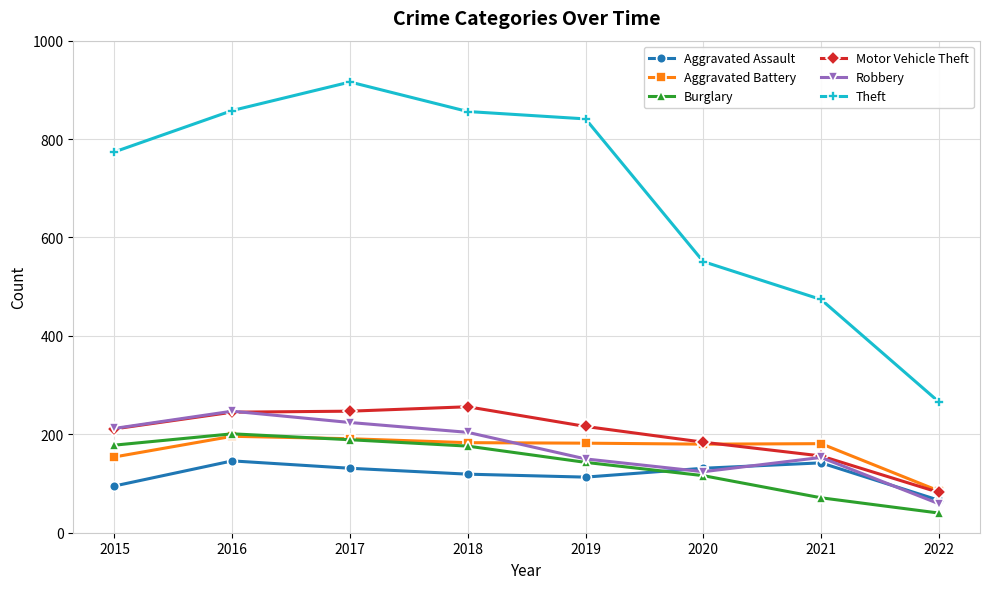

How many lines are shown in the chart?

6